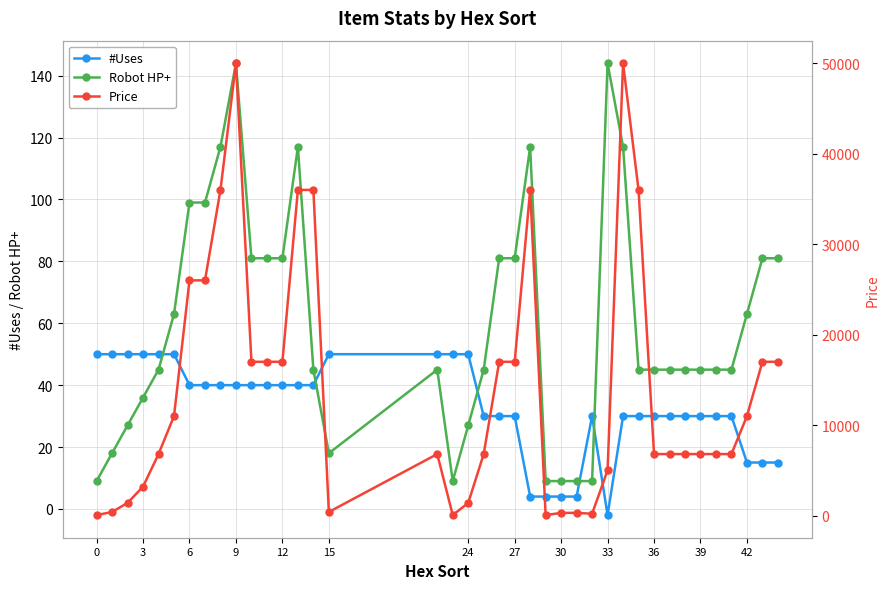

True or false: #Uses has a value of 6 at 37.

False